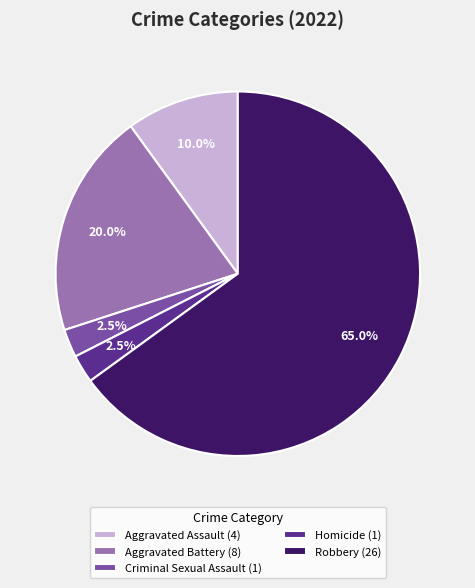

Which slice represents more than half of the pie?

Robbery